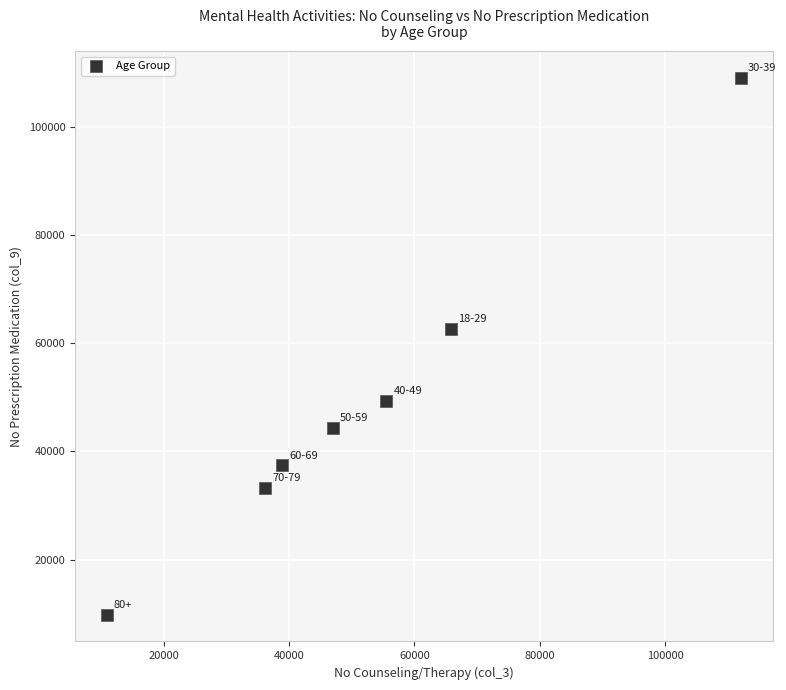

What is the range of X values (max minus min)?

101090